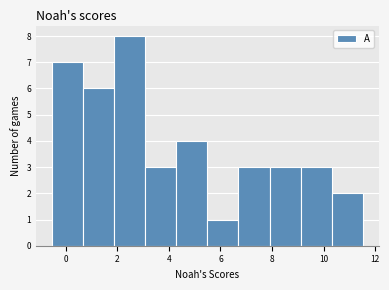

Over which range of the x-axis is the bar tallest?

1.8 to 3.0